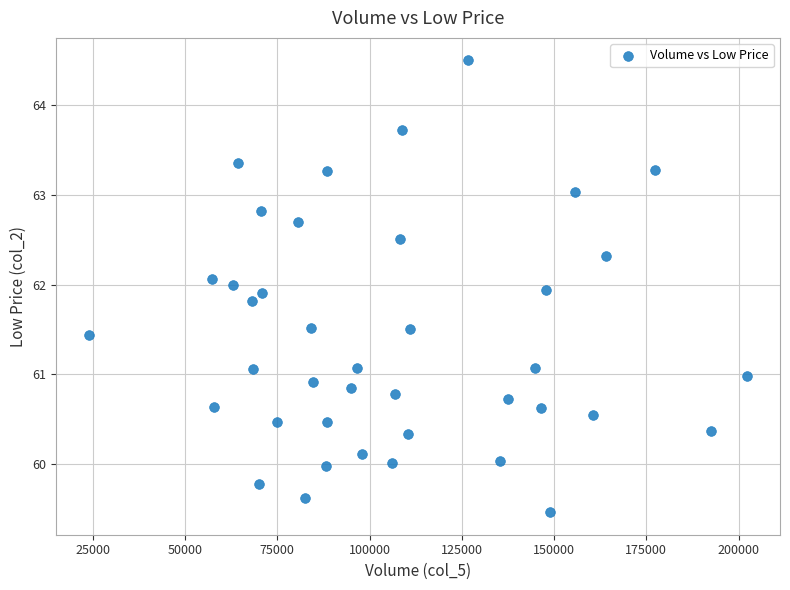

What is the range of X values (max minus min)?

178255.0